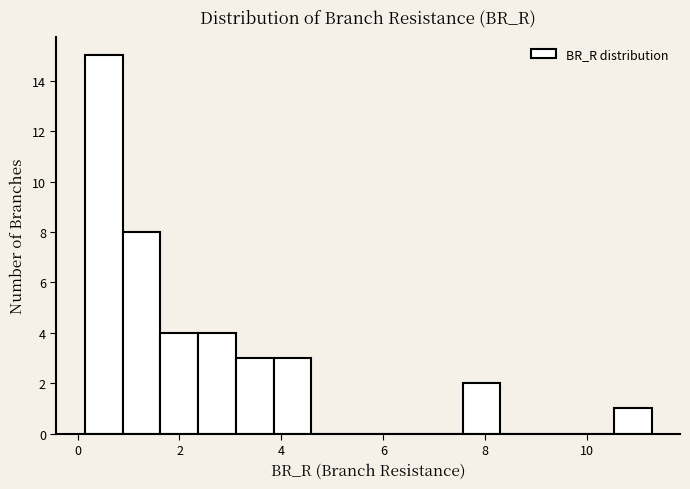

Around what value on the x-axis is the tallest bar? Give the approximate position of its centre, as read against the axis.

0.6